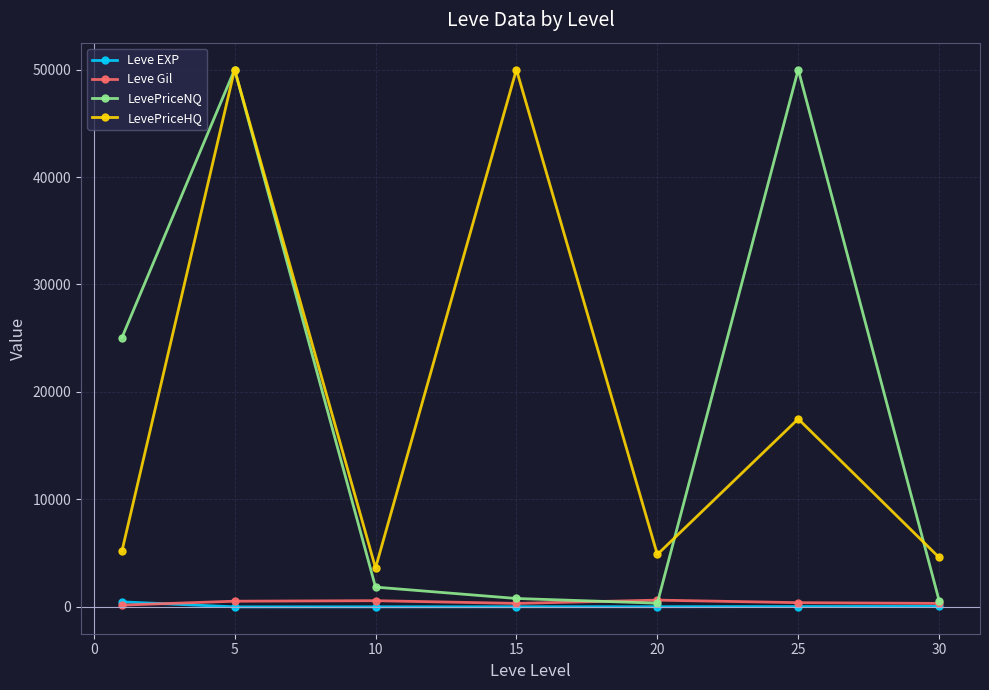

Count the number of categories in the chart.

7